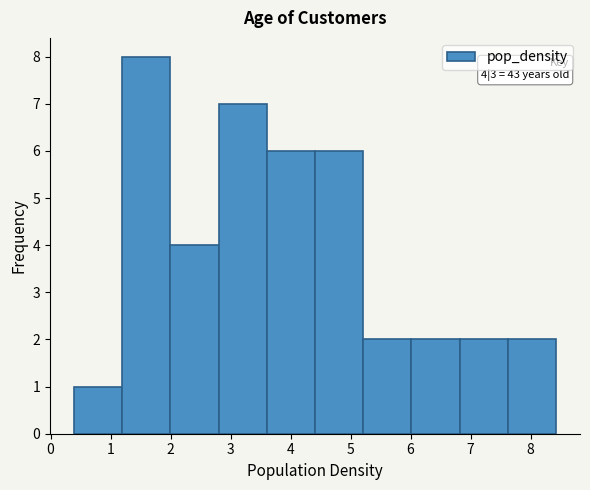

Which range on the x-axis has the tallest bar?

1.2 to 2.0